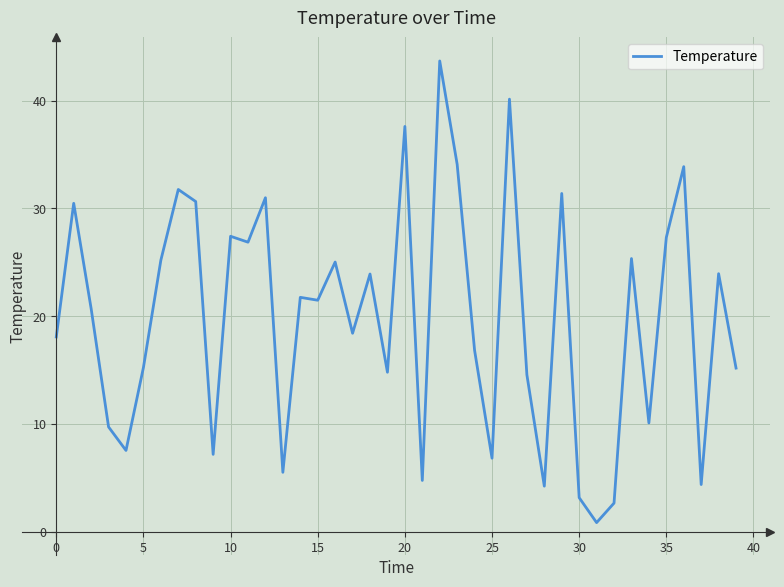

What is the difference between the maximum and minimum values?

42.8